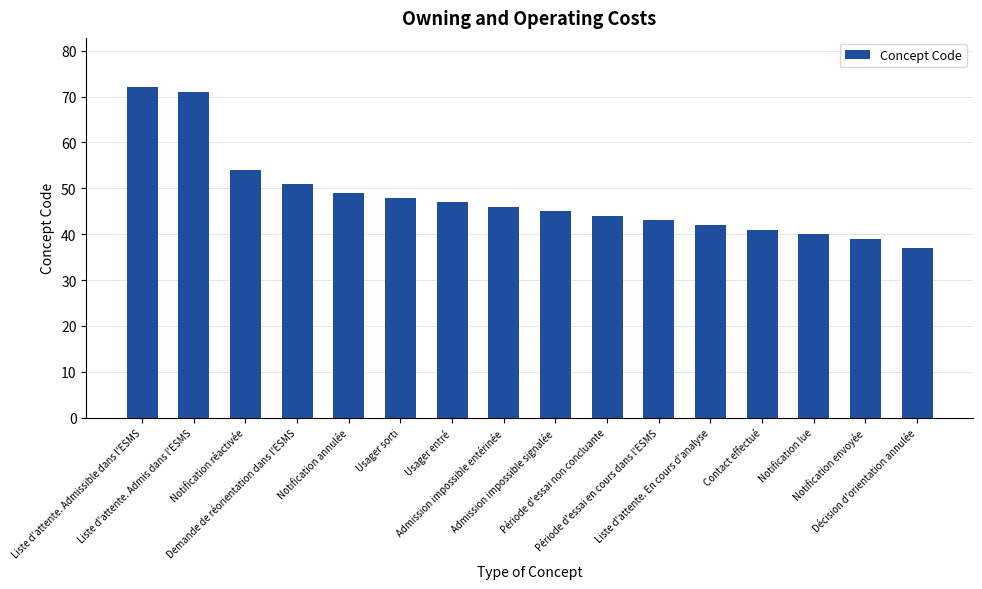

Which has a higher value, Liste d'attente. Admis dans l'ESMS or Notification lue?

Liste d'attente. Admis dans l'ESMS